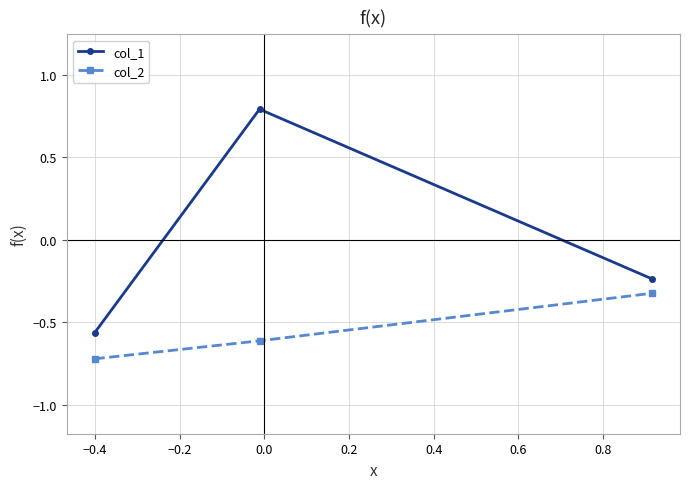

Which series has the largest range (max minus min)?

col_1